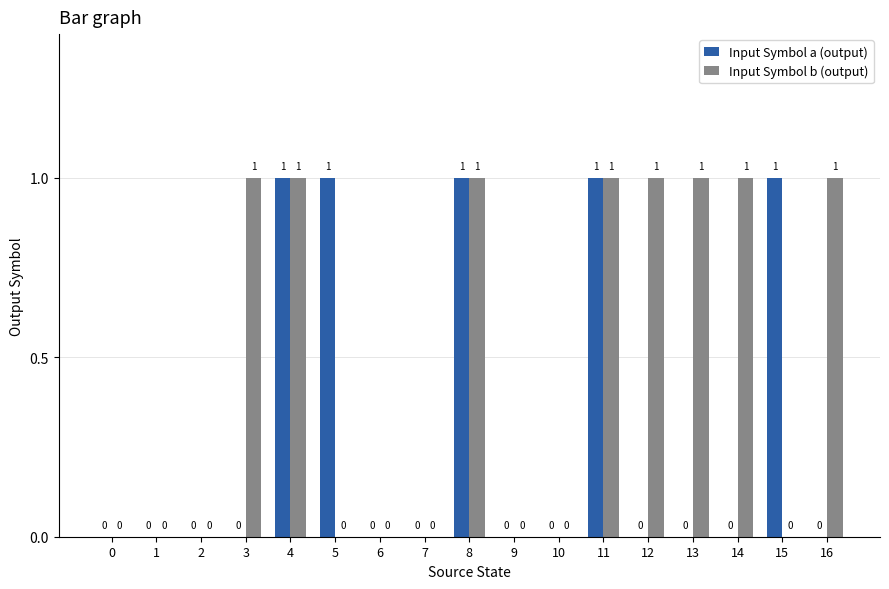

How many Input Symbol b (output) values are between 0 and 1?

17